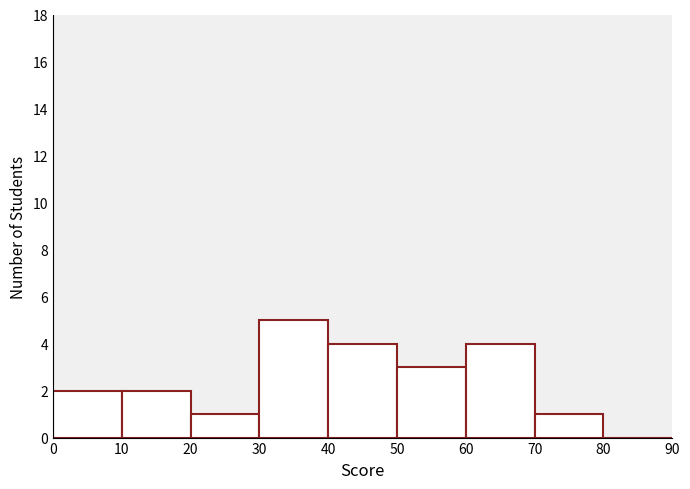

How tall is the bar that spans 50 to 60 on the x-axis? The values are not printed on the chart, so give them approximately, as read against the axis.

3